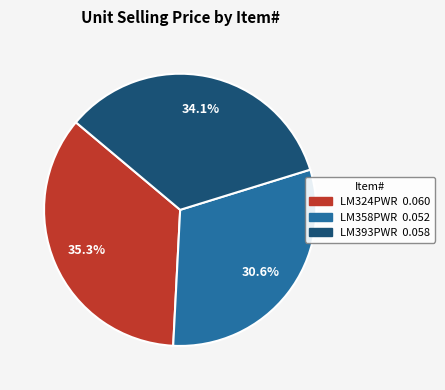

Is it true that LM358PWR is 36% of the pie?

False